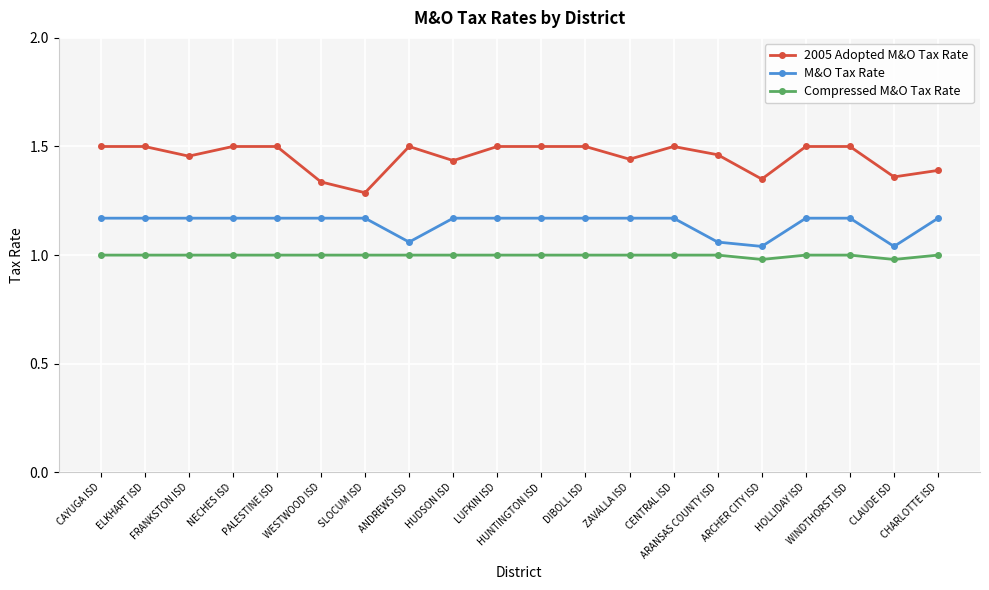

True or false: Compressed M&O Tax Rate and M&O Tax Rate cross at least once.

False